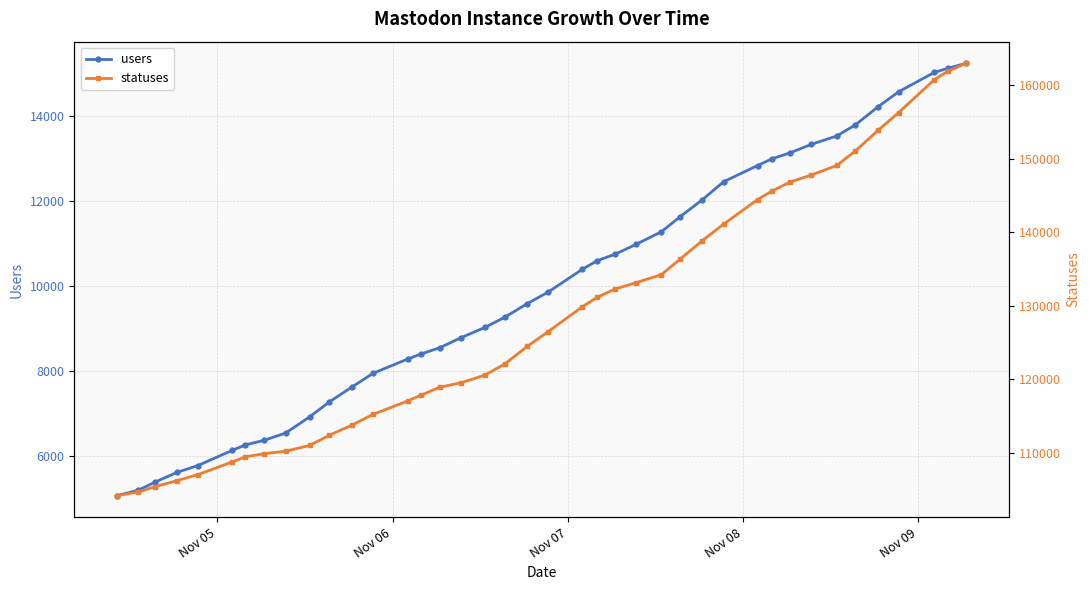

What is the lowest value of the users series?

5070